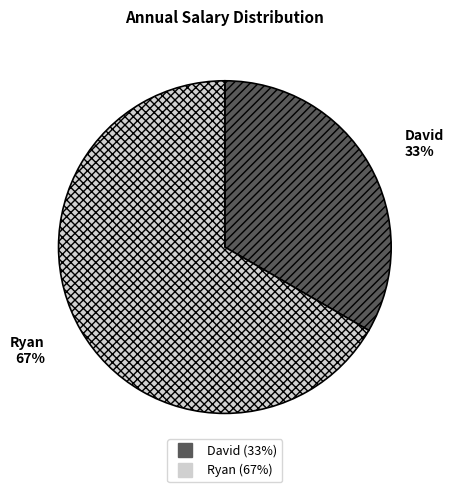

What is the smallest slice in the pie chart?

David